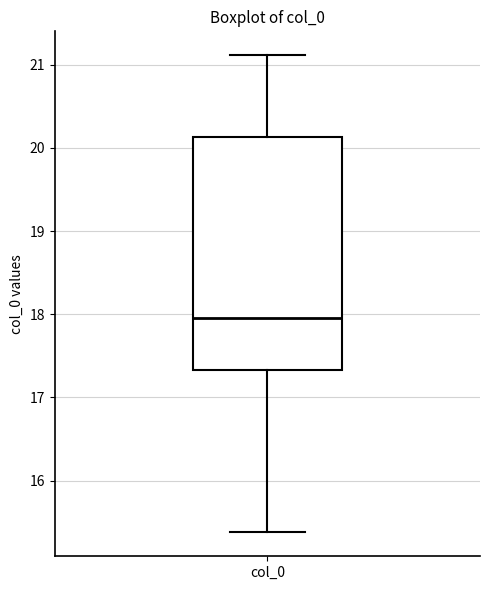

Where does the median line of the box for col_0 sit on the y-axis? The values are not printed on the chart, so give them approximately, as read against the axis.

17.9